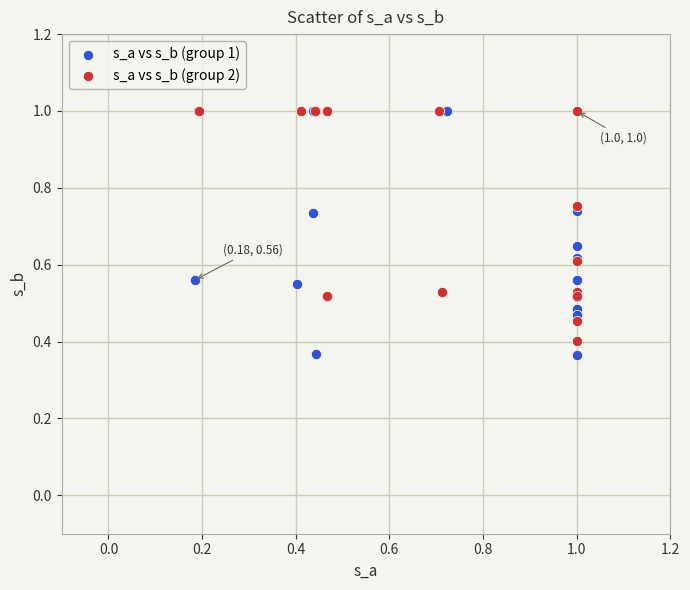

What are all the series names shown in the legend?

s_a vs s_b (group 1), s_a vs s_b (group 2)